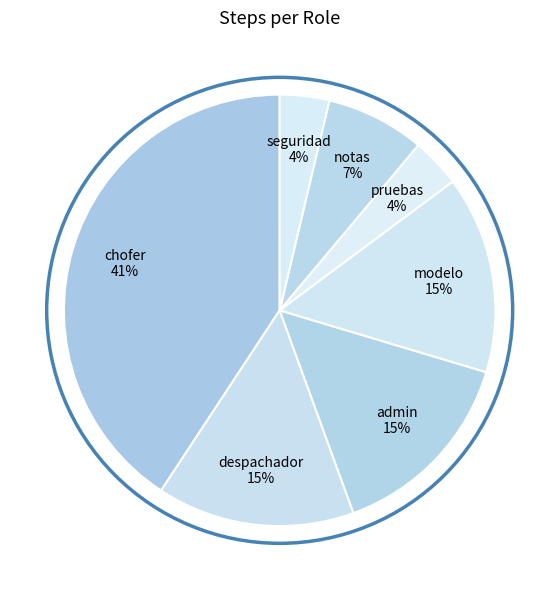

Between pruebas 4% and modelo 15%, which is larger?

modelo 15%